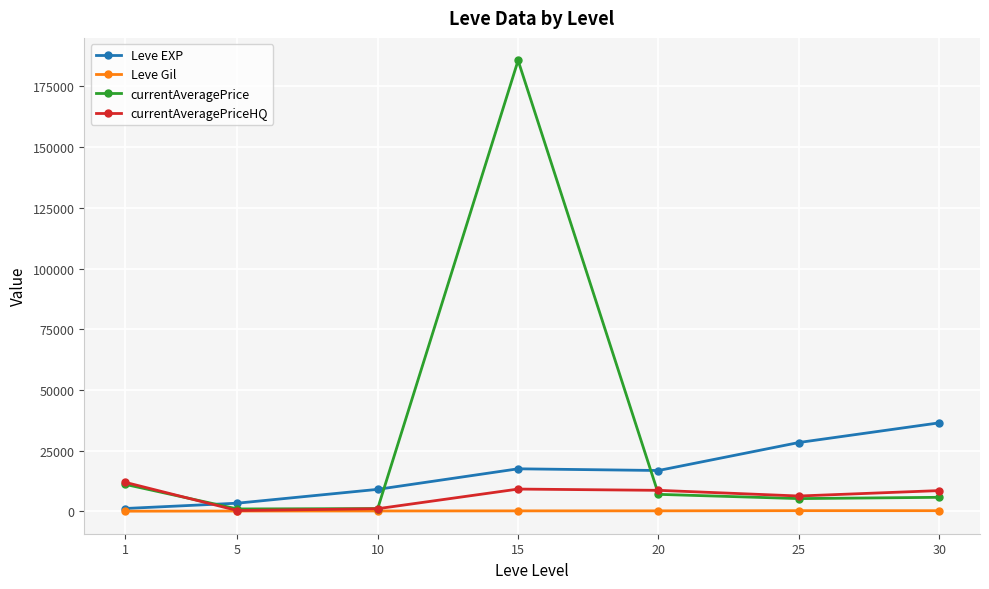

Which series has the widest spread of values?

currentAveragePrice